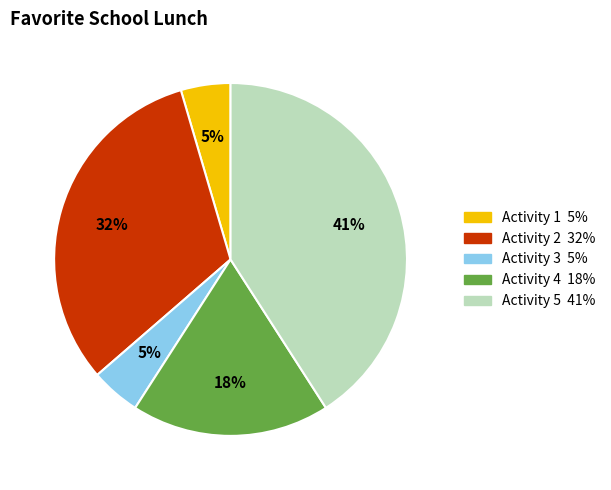

Count the number of slices in the pie.

5